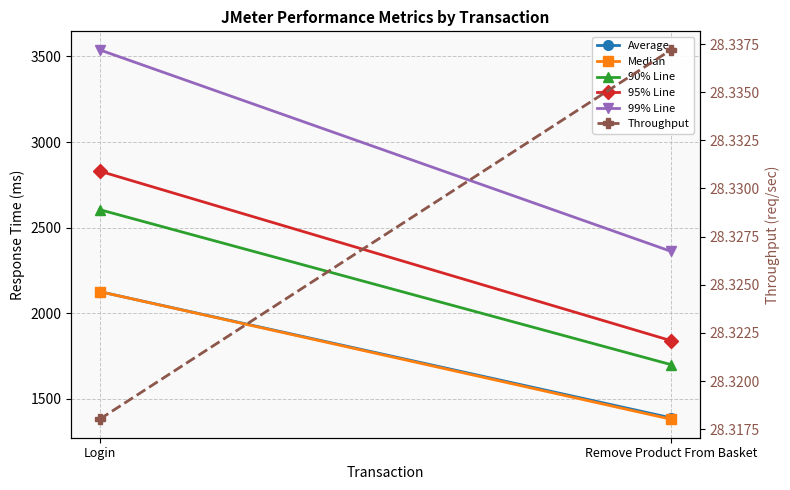

At which category is the sum across all series the highest?

Login